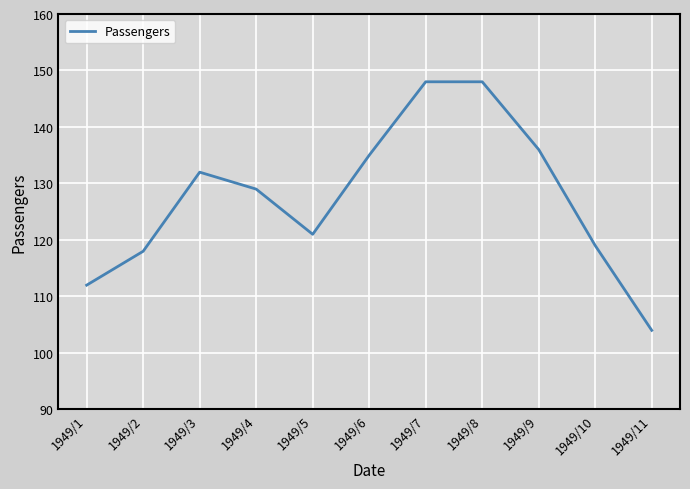

Which label corresponds to the smallest value in the chart?

1949/11